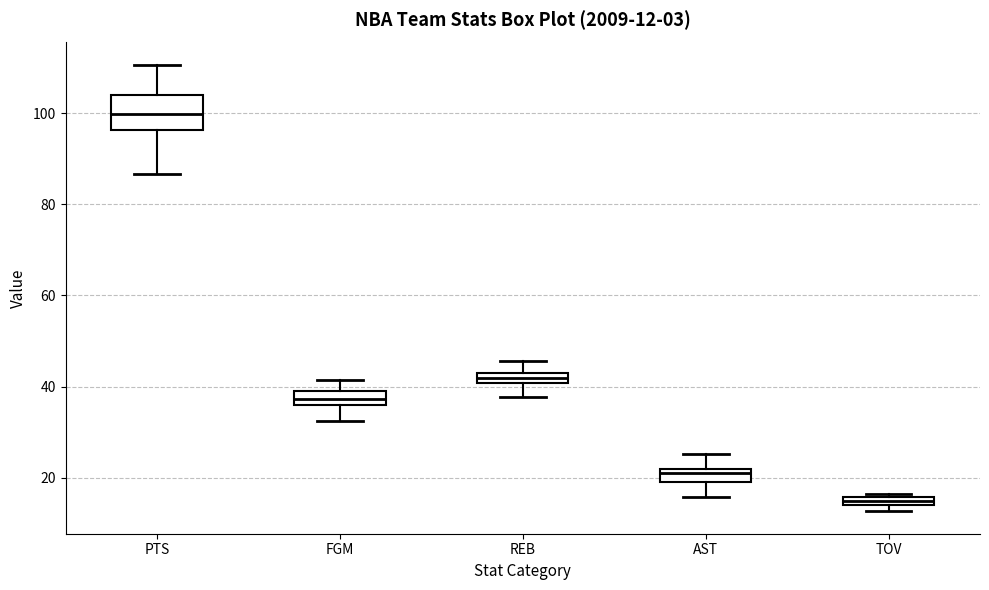

Which box's median line is the highest?

PTS